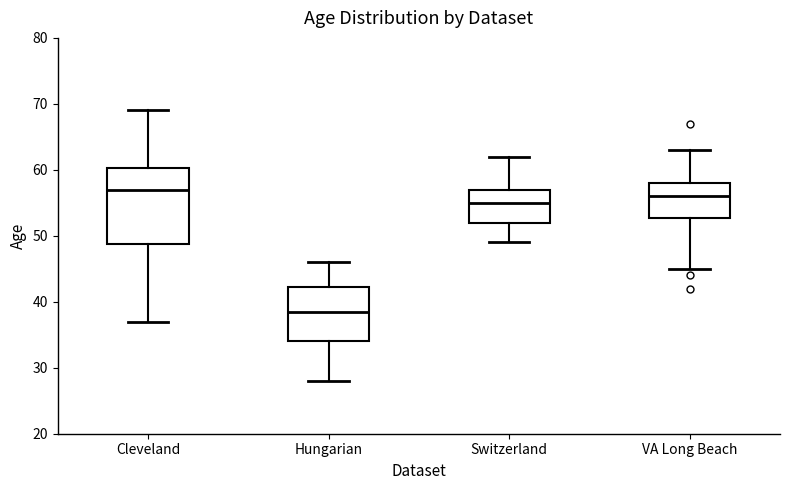

Comparing the boxes themselves (not the whiskers), which one is the tallest?

Cleveland